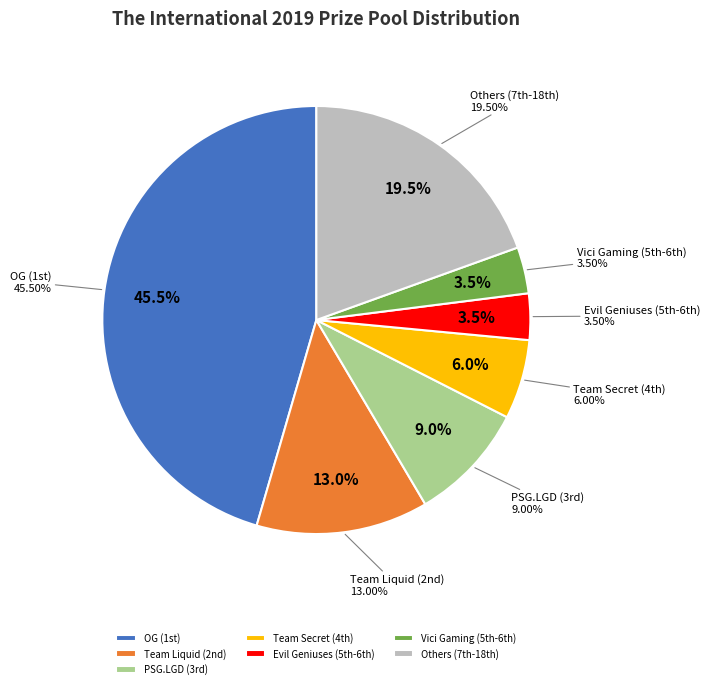

What is the largest slice in the pie chart?

OG (1st)